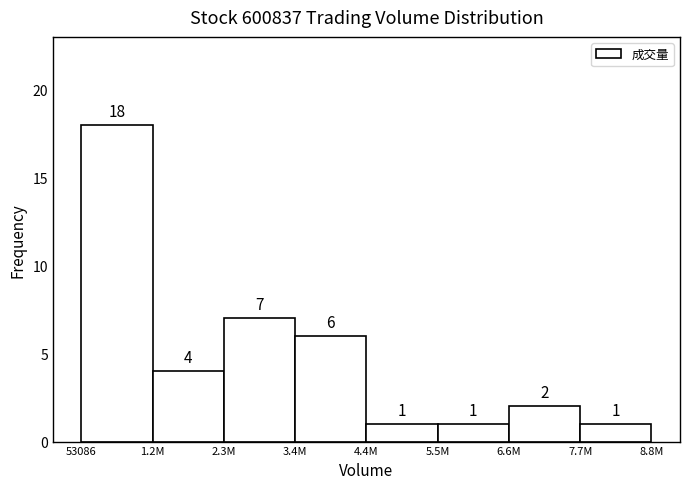

Reading right to left, list all the values displayed in this chart.

1	2	1	1	6	7	4	18